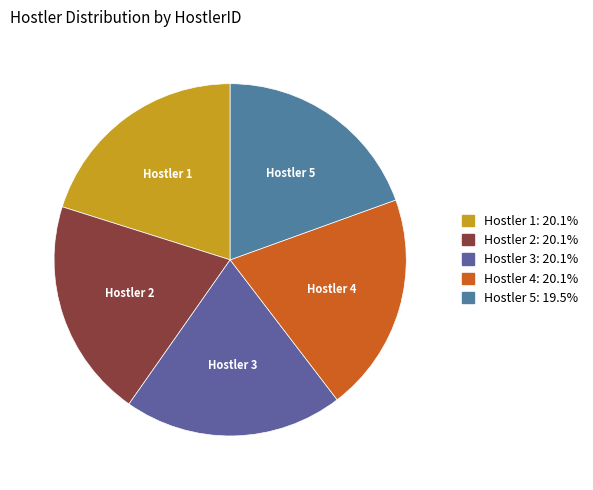

How many slices are in this pie chart?

5